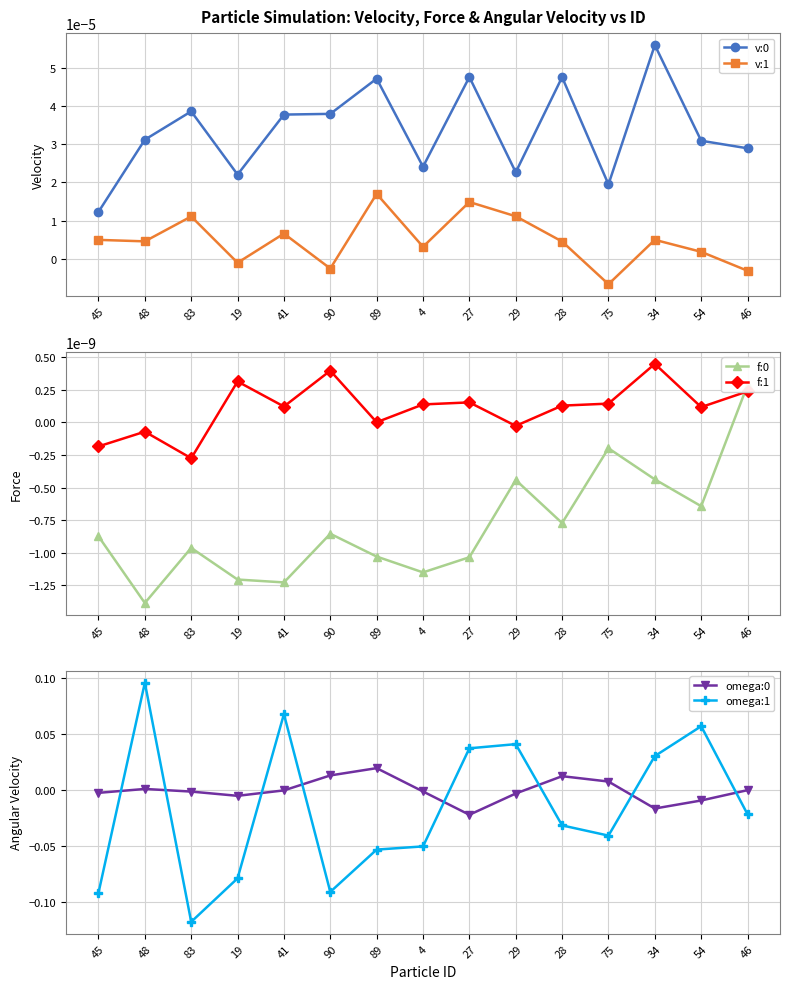

Reading right to left, extract all data points from this chart.

v:0: 0.0	0.0	0.0	0.0	0.0	0.0	0.0	0.0	0.0	0.0	0.0	0.0	0.0	0.0	0.0
v:1: -0.0	0.0	0.0	-0.0	0.0	0.0	0.0	0.0	0.0	-0.0	0.0	-0.0	0.0	0.0	0.0
f:0: 0.0	-0.0	-0.0	-0.0	-0.0	-0.0	-0.0	-0.0	-0.0	-0.0	-0.0	-0.0	-0.0	-0.0	-0.0
f:1: 0.0	0.0	0.0	0.0	0.0	-0.0	0.0	0.0	0.0	0.0	0.0	0.0	-0.0	-0.0	-0.0
omega:0: -0.0	-0.0	-0.0	0.0	0.0	-0.0	-0.0	-0.0	0.0	0.0	-0.0	-0.0	-0.0	0.0	-0.0
omega:1: -0.0	0.1	0.0	-0.0	-0.0	0.0	0.0	-0.1	-0.1	-0.1	0.1	-0.1	-0.1	0.1	-0.1